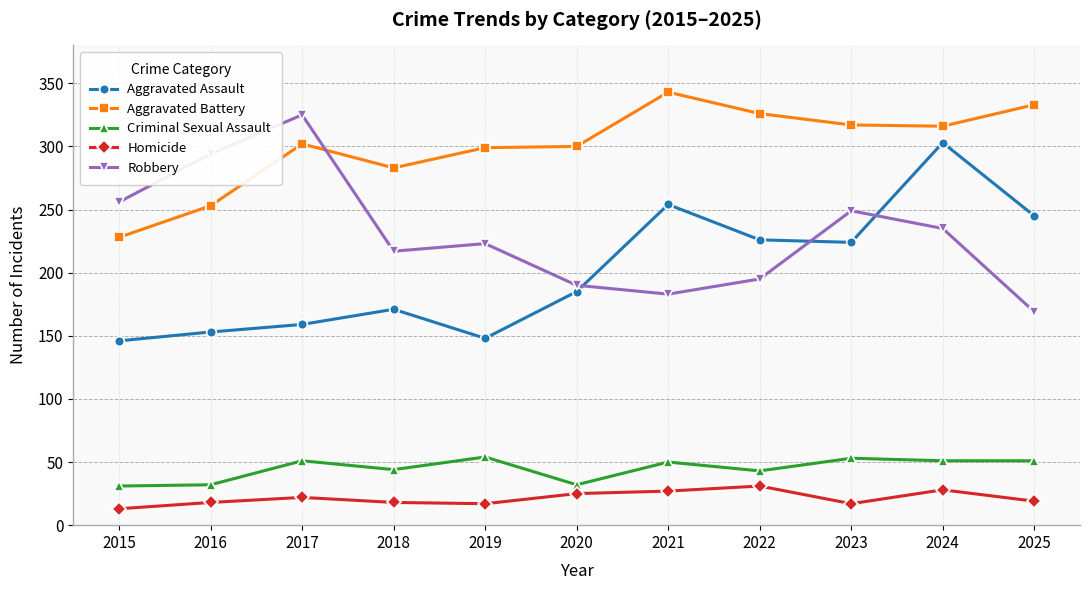

What is the total value across all series at 2019?

741